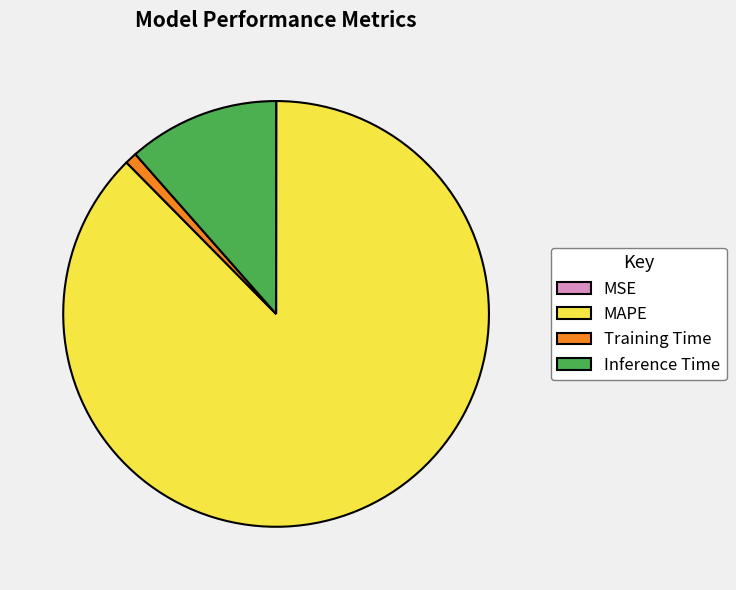

What is the largest slice in the pie chart?

MAPE